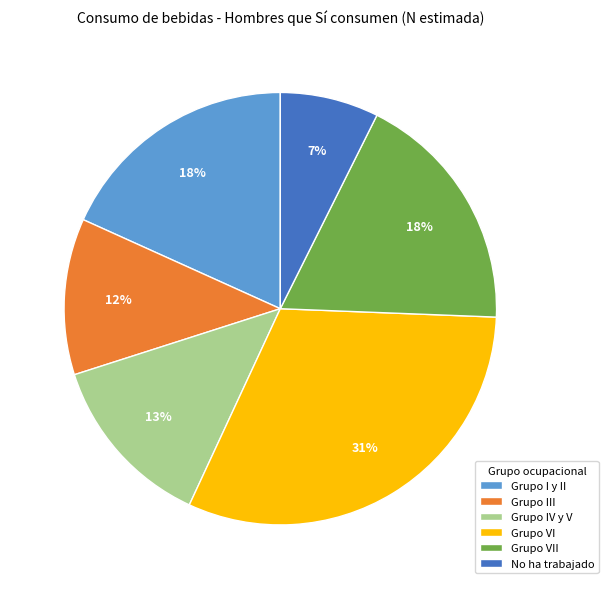

To the nearest percent, what is the average slice percentage?

17%